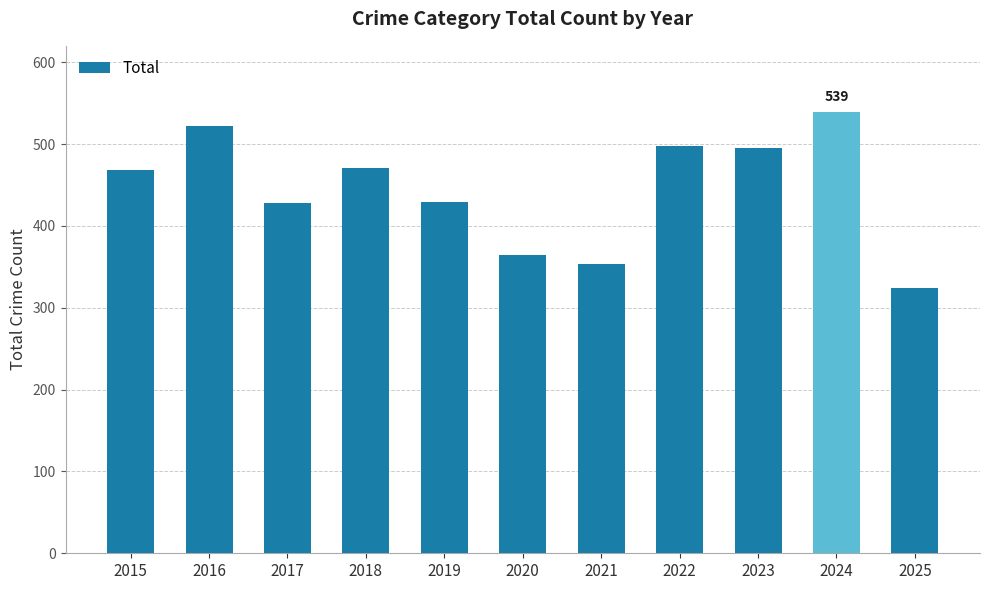

Between 2019 and 2020, which is larger?

2019